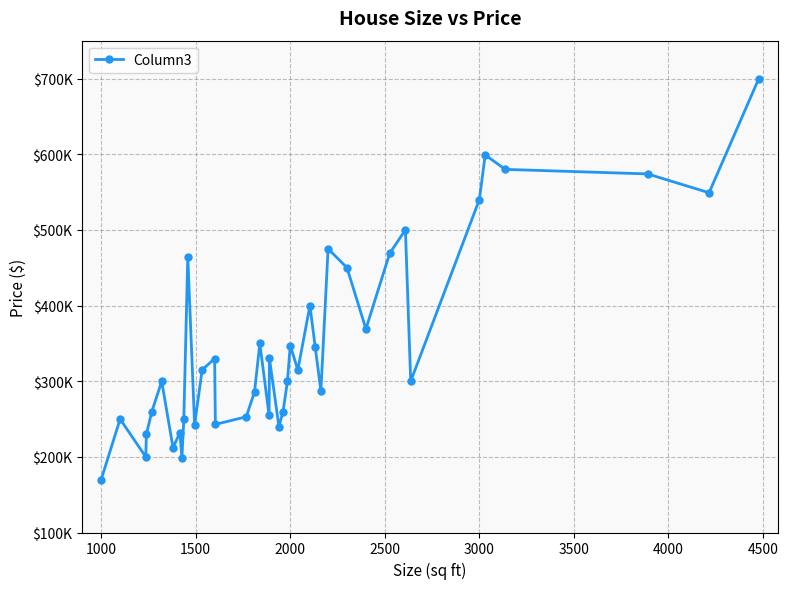

Does the chart have visible grid lines?

Yes